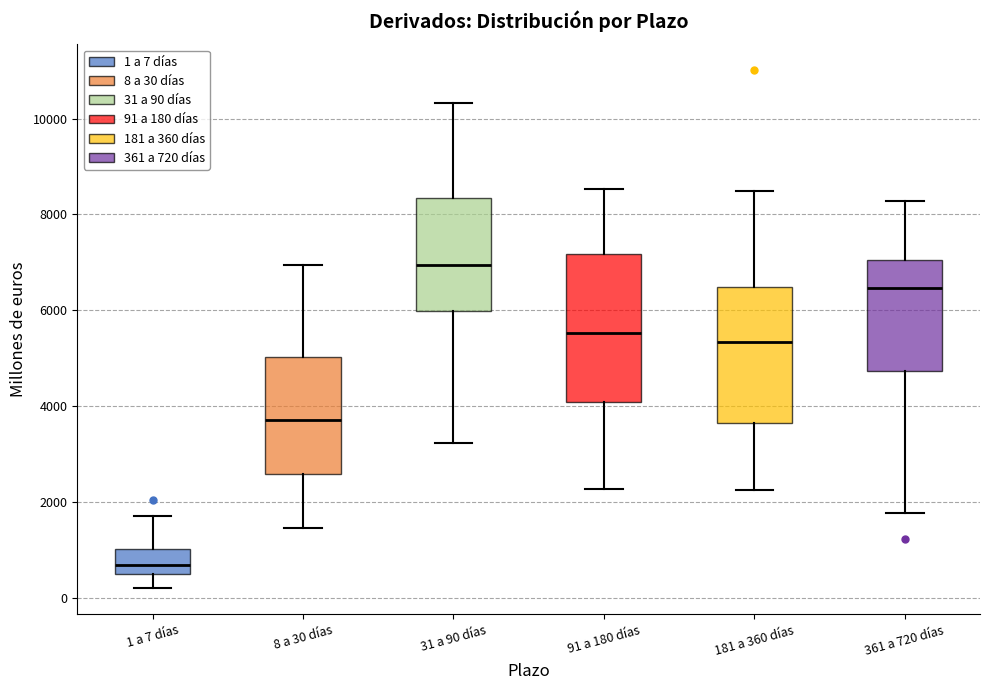

Which box's median line is the highest?

31 a 90 días